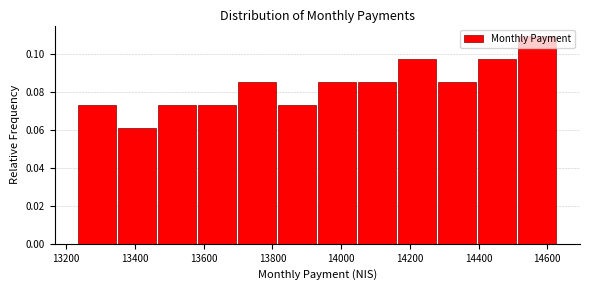

Reading left to right, transcribe this chart: for each bar, give the range it covers on the x-axis and its height. Neither the bar edges nor the heights are printed on the chart, so give them approximately, as read against the axes.

13240 to 13360: 0.074
13360 to 13460: 0.060
13460 to 13580: 0.074
13580 to 13700: 0.074
13700 to 13820: 0.086
13820 to 13940: 0.074
13940 to 14040: 0.086
14040 to 14160: 0.086
14160 to 14280: 0.098
14280 to 14400: 0.086
14400 to 14520: 0.098
14520 to 14640: 0.110